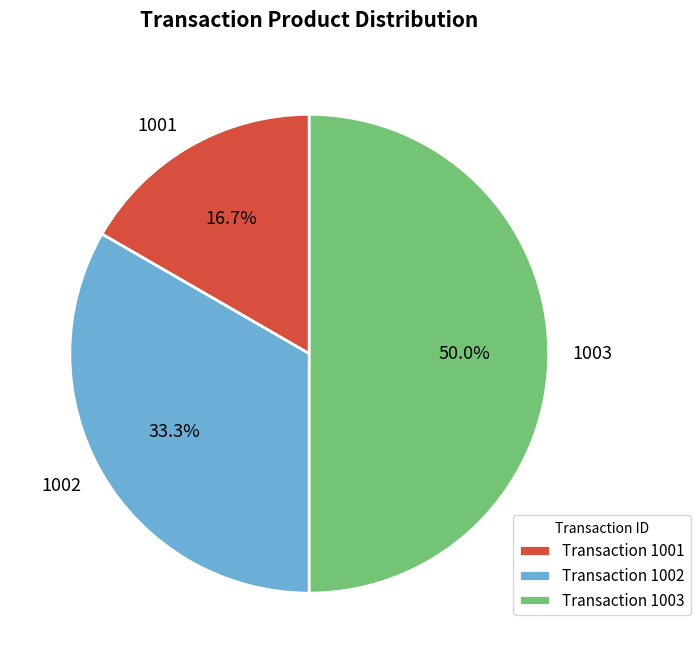

To the nearest percent, what portion does 1003 represent?

50%